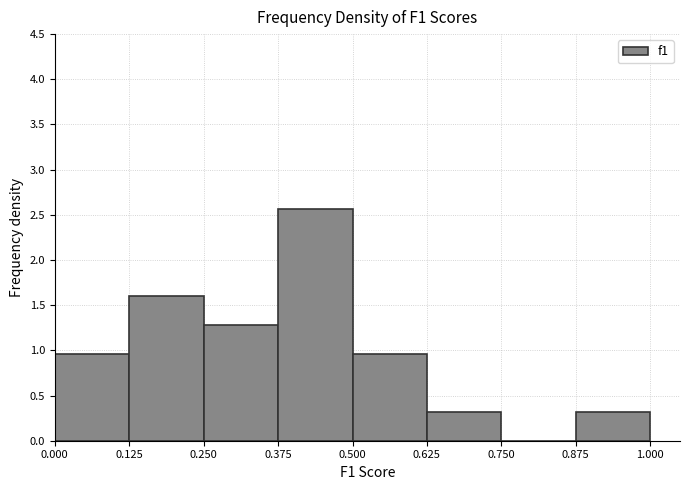

How tall is the bar that spans 0.250 to 0.375 on the x-axis? The values are not printed on the chart, so give them approximately, as read against the axis.

1.30